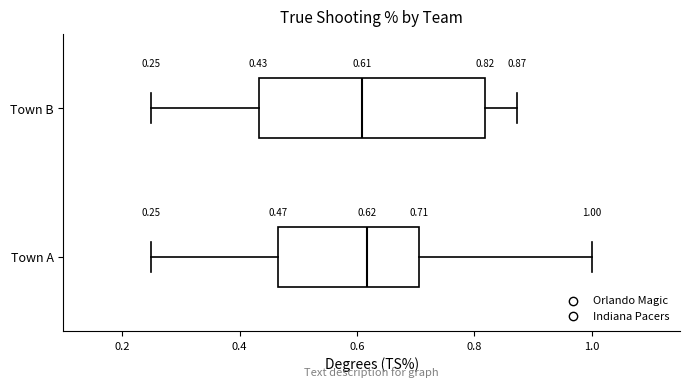

Comparing the boxes themselves (not the whiskers), which one is the widest?

Town B